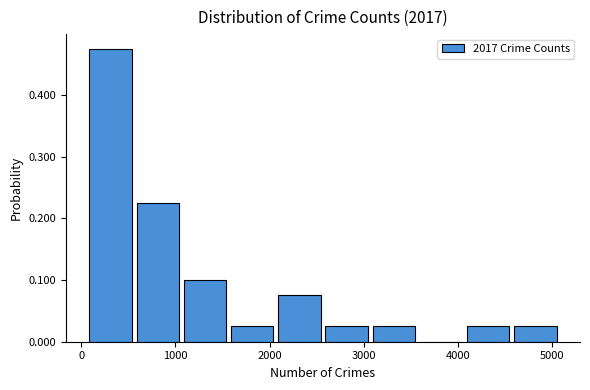

Over which range of the x-axis is the bar tallest?

100 to 600